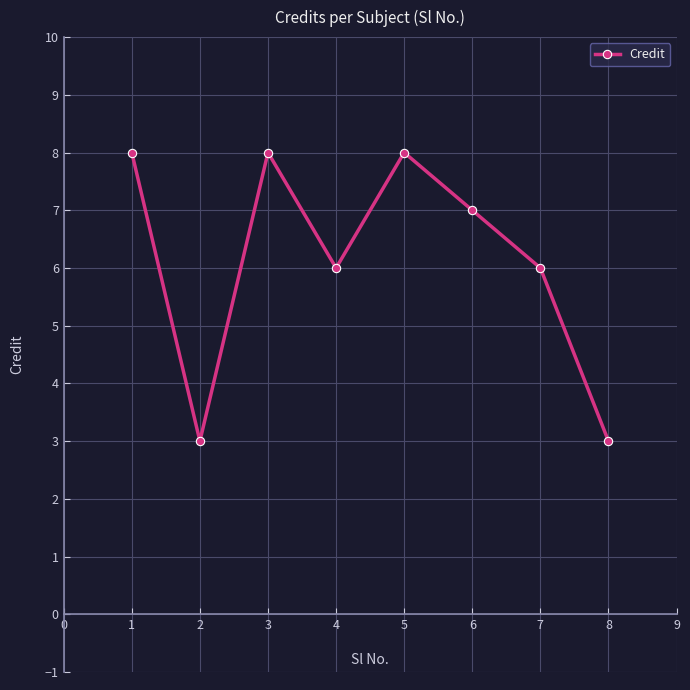

Does the chart have visible grid lines?

Yes